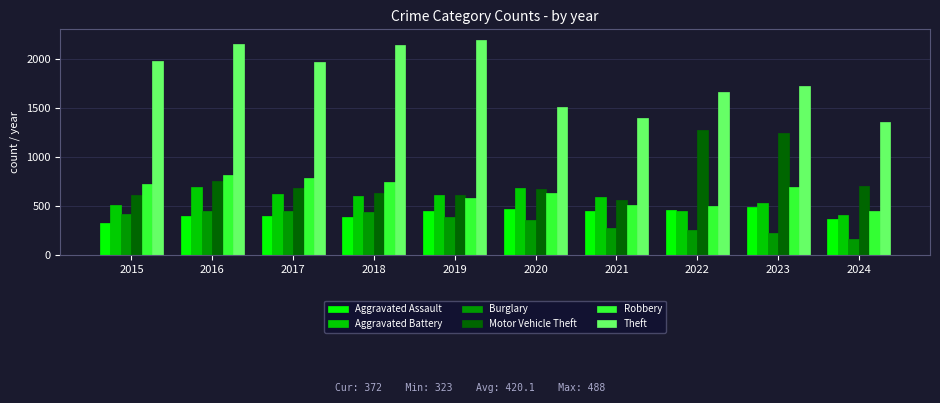

Which category has the lowest value in the Robbery series?

2024